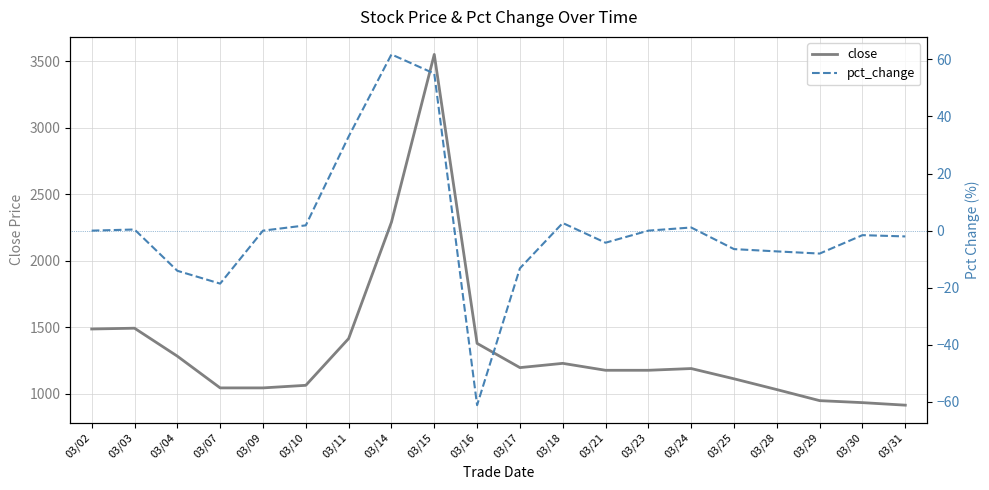

At which label is close closest to 2233?

03/14